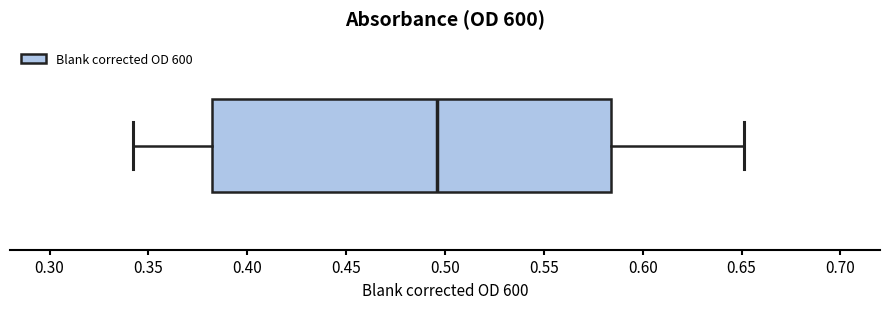

Read this box plot against the x-axis: the position of the median line, the range covered by the box, and the ends of both whiskers. The values are not printed on the chart, so give them approximately, as read against the axis.

median 0.495, box 0.380 to 0.585, whiskers 0.340 to 0.650